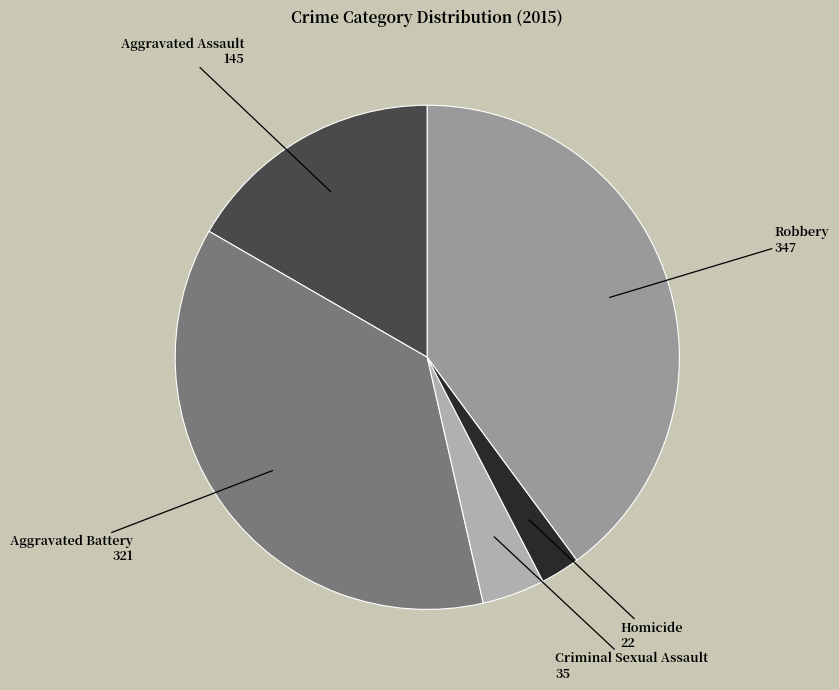

What is the ratio of the value at Aggravated Battery to the value at Robbery?

0.9